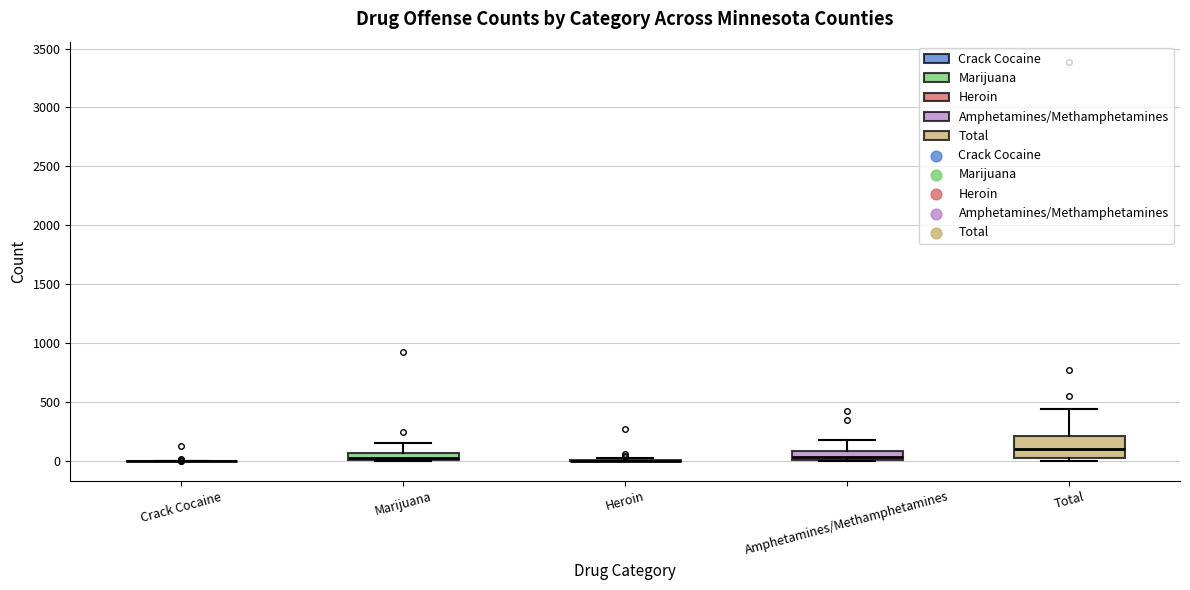

Which box is the tallest, from its lower edge to its upper edge?

Total